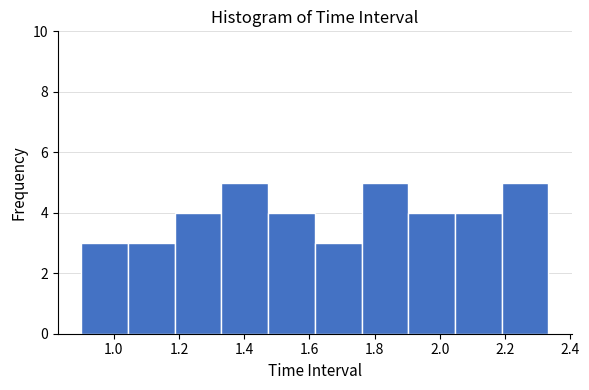

Reading left to right, list every bar in this chart as the range it spans on the x-axis followed by its height. Neither the bar edges nor the heights are printed on the chart, so give them approximately, as read against the axes.

0.90 to 1.04: 3
1.04 to 1.18: 3
1.18 to 1.34: 4
1.34 to 1.48: 5
1.48 to 1.62: 4
1.62 to 1.76: 3
1.76 to 1.90: 5
1.90 to 2.04: 4
2.04 to 2.20: 4
2.20 to 2.34: 5